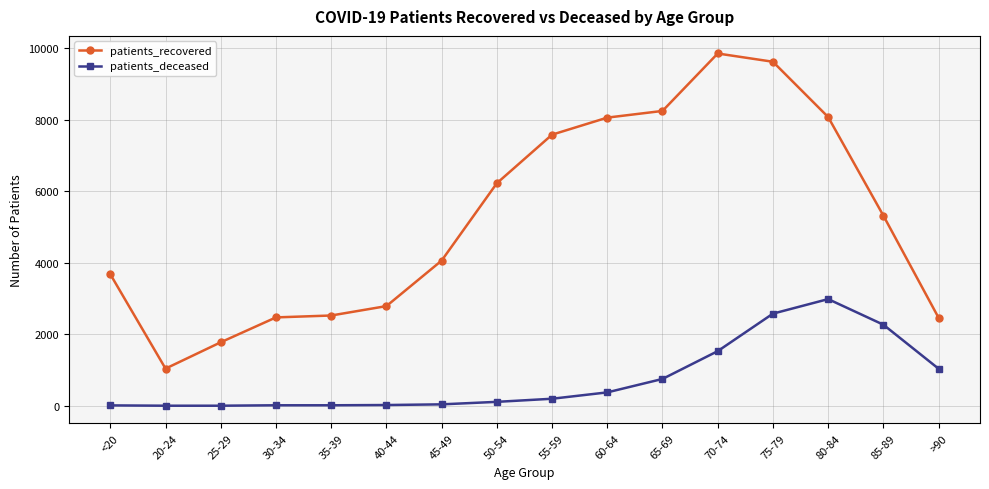

What is the total value across all series at 80-84?

11066